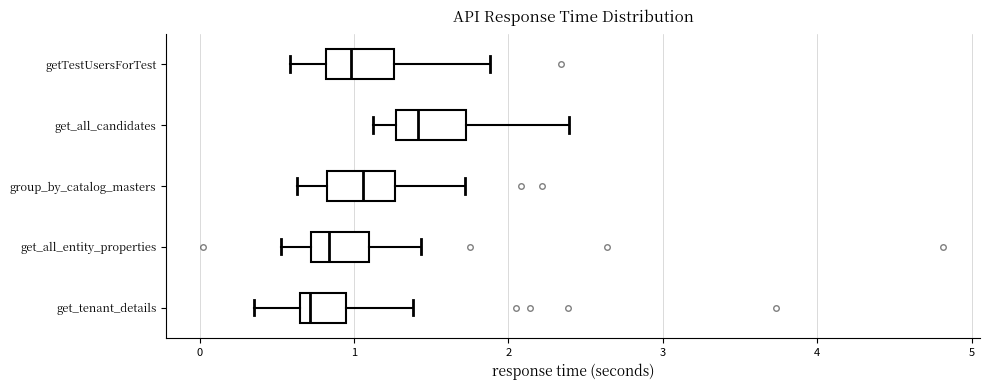

Reading bottom to top, read every box against the x-axis: the position of its median line, the range the box covers, and the ends of its whiskers. The values are not printed on the chart, so give them approximately, as read against the axis.

get_tenant_details: median 0.7 (just right of the box's left edge), box 0.7 to 1.0, whiskers 0.4 to 1.4
get_all_entity_properties: median 0.8, box 0.7 to 1.1, whiskers 0.5 to 1.4
group_by_catalog_masters: median 1.1, box 0.8 to 1.3, whiskers 0.6 to 1.7
get_all_candidates: median 1.4, box 1.3 to 1.7, whiskers 1.1 to 2.4
getTestUsersForTest: median 1.0, box 0.8 to 1.3, whiskers 0.6 to 1.9